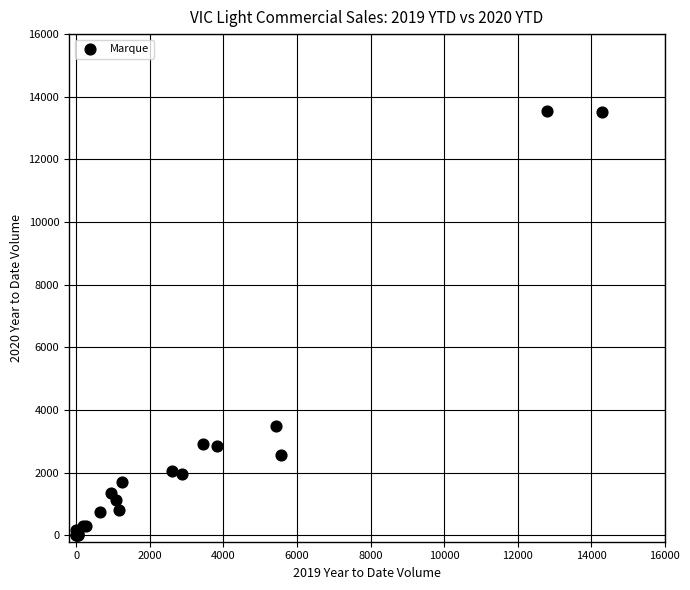

What Y value in the scatter plot is closest to 6770?

3505